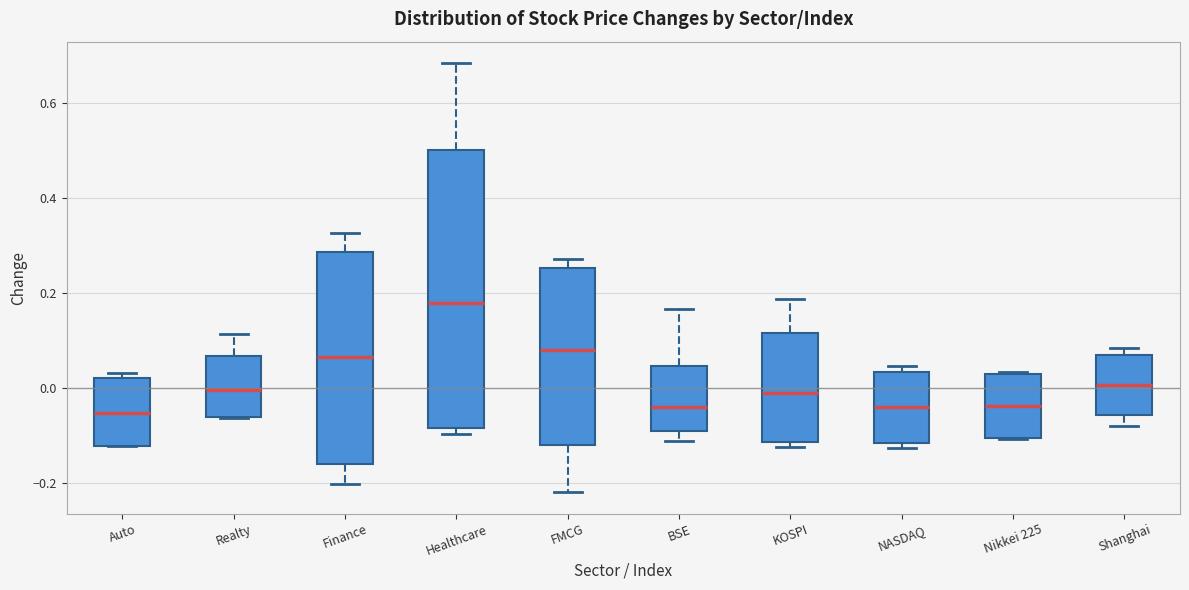

Which box is the tallest, from its lower edge to its upper edge?

Healthcare